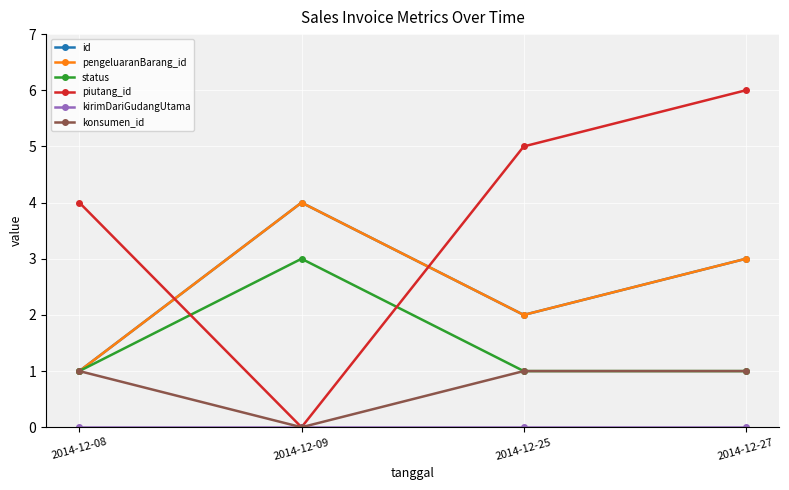

Is this an area chart (filled region under the line)?

No